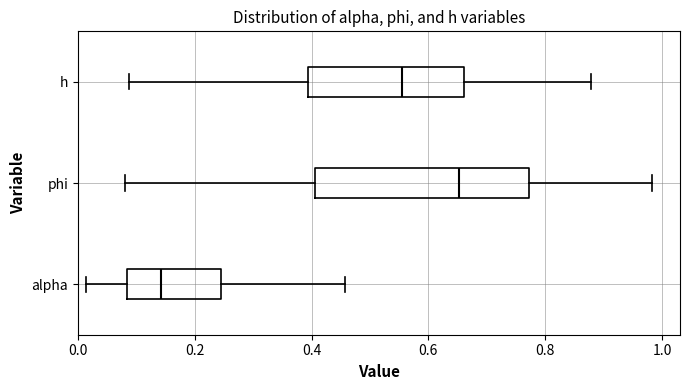

Reading bottom to top, transcribe this box plot: for each box, give where its median line is, the range the box spans, and where its two whiskers end, as read against the x-axis. The values are not printed on the chart, so give them approximately, as read against the axis.

alpha: median 0.14, box 0.08 to 0.24, whiskers 0.02 to 0.46
phi: median 0.66, box 0.40 to 0.78, whiskers 0.08 to 0.98
h: median 0.56, box 0.40 to 0.66, whiskers 0.08 to 0.88